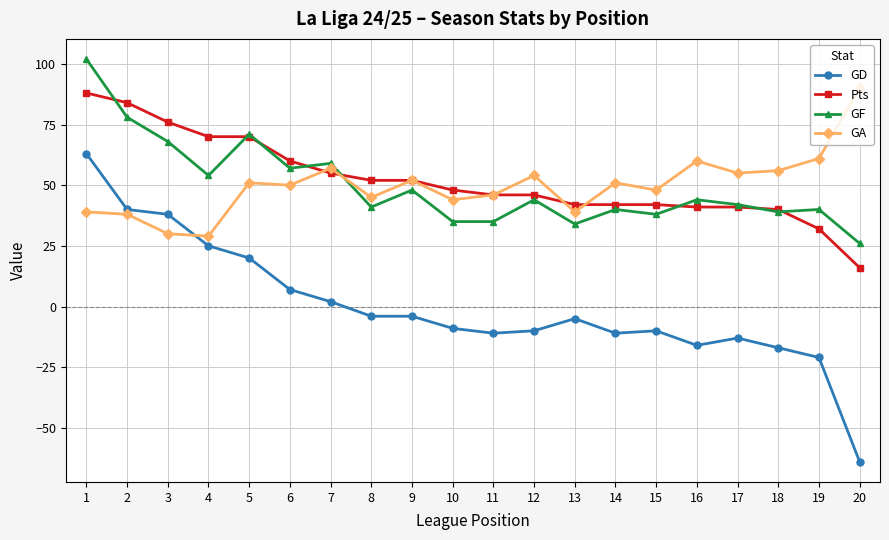

Which series ends up on top after the final intersection of GA and GD?

GA